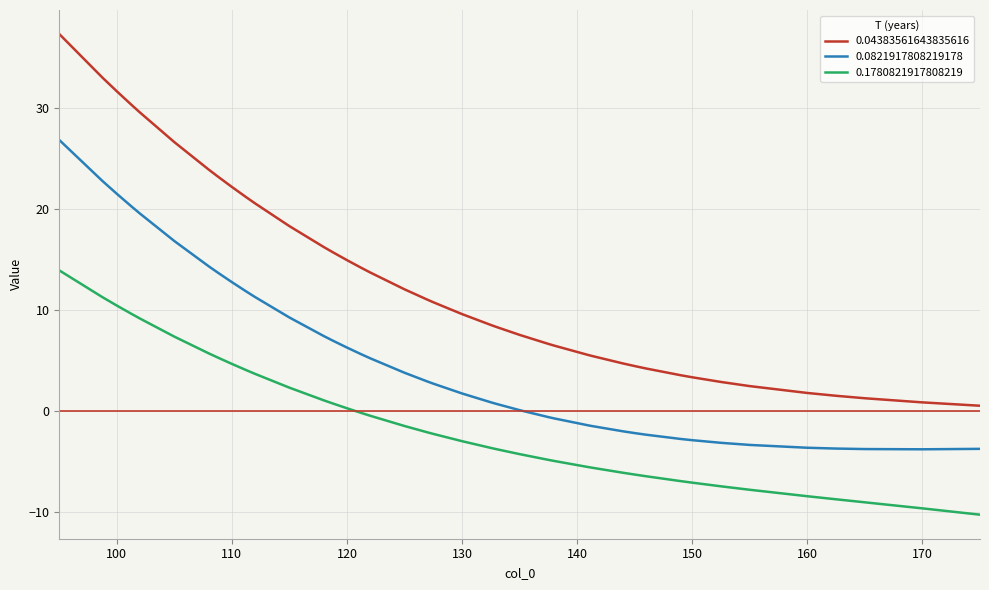

What is the maximum value shown in the chart?

37.3